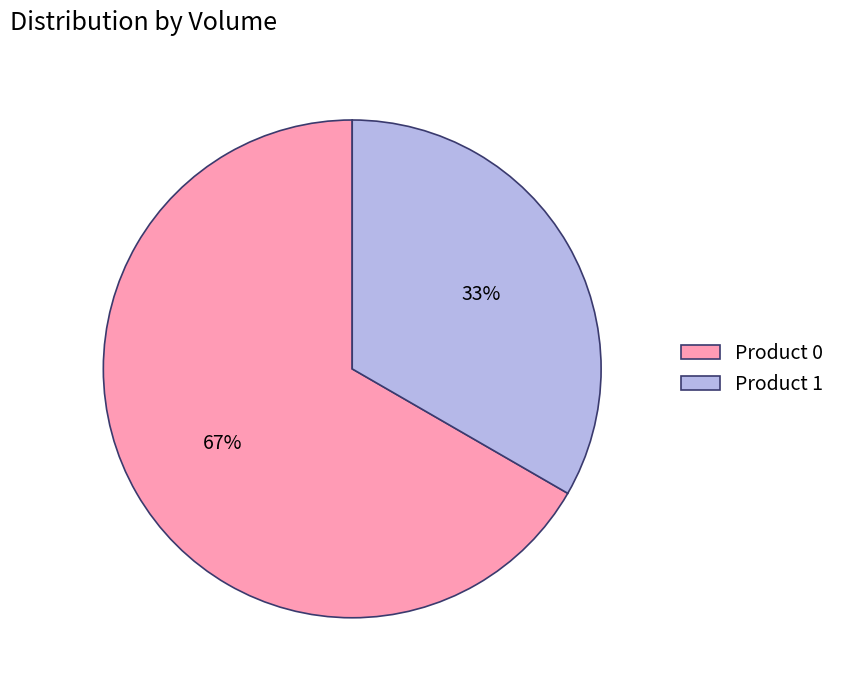

Which slice is the smallest?

Product 1